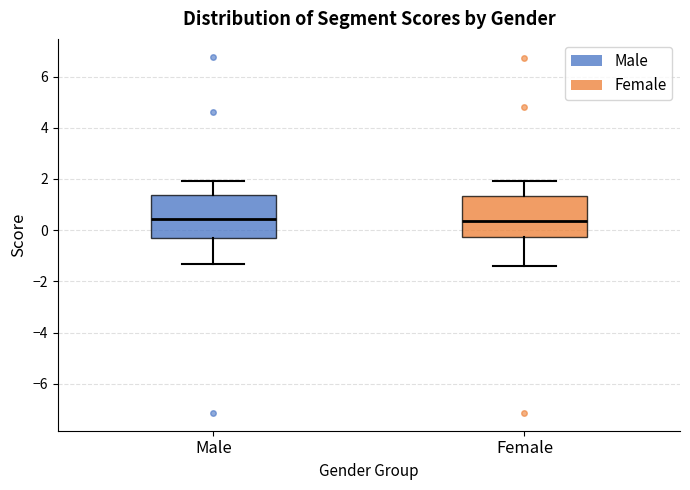

Where is the upper edge of the box for Male on the y-axis? The values are not printed on the chart, so give them approximately, as read against the axis.

1.4